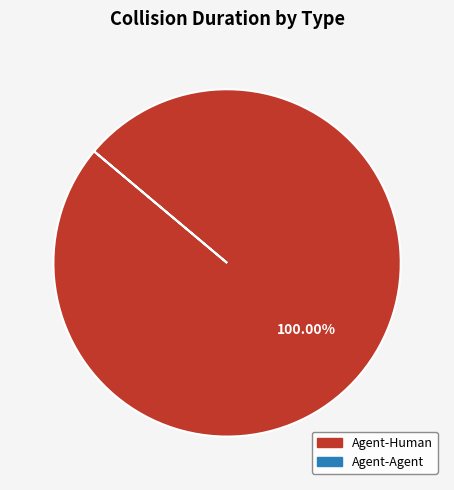

Is there a majority slice in this chart?

Yes